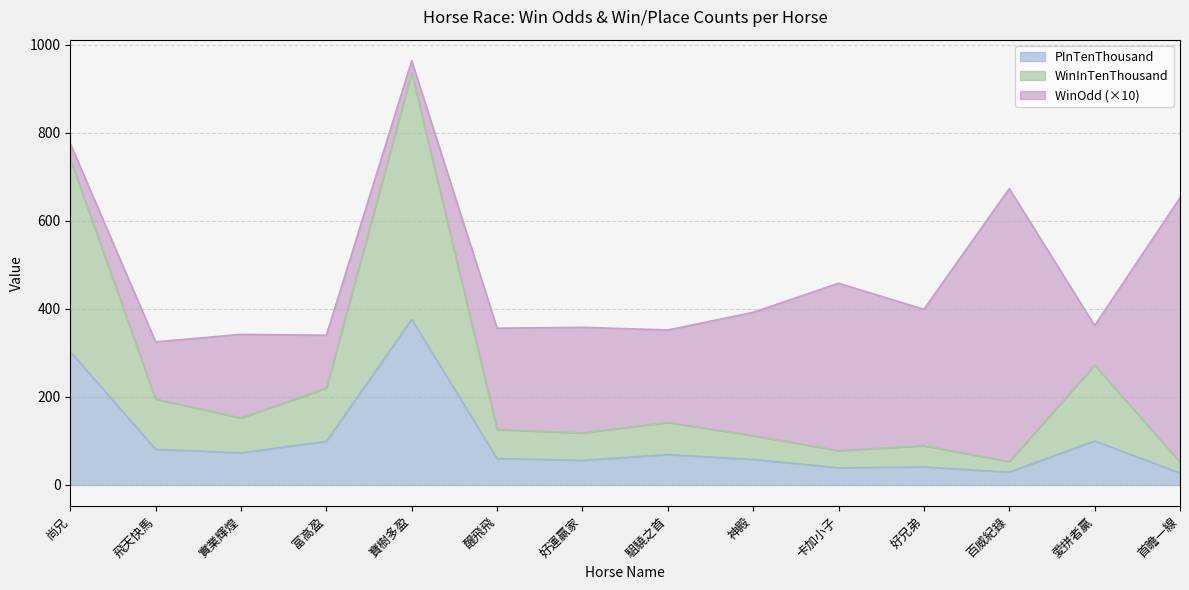

What are all the series names shown in the legend?

PInTenThousand, WinInTenThousand, WinOdd (×10)